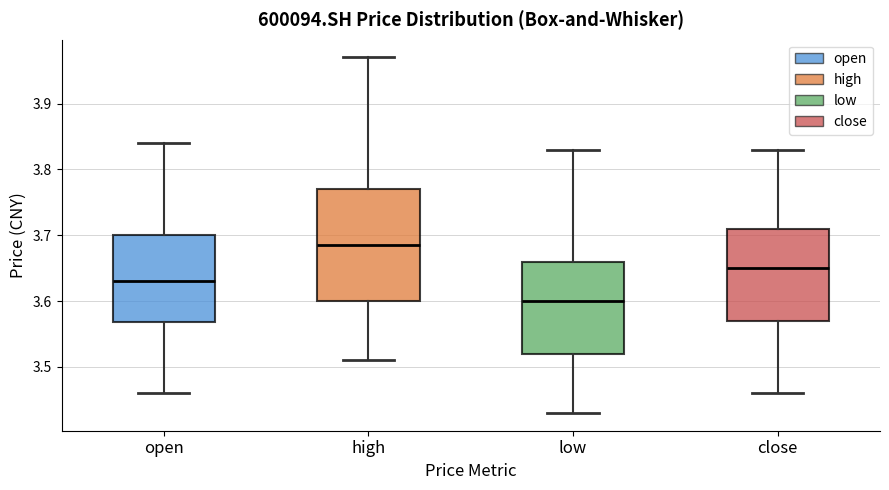

Where does the median line of the box for open sit on the y-axis? The values are not printed on the chart, so give them approximately, as read against the axis.

3.63